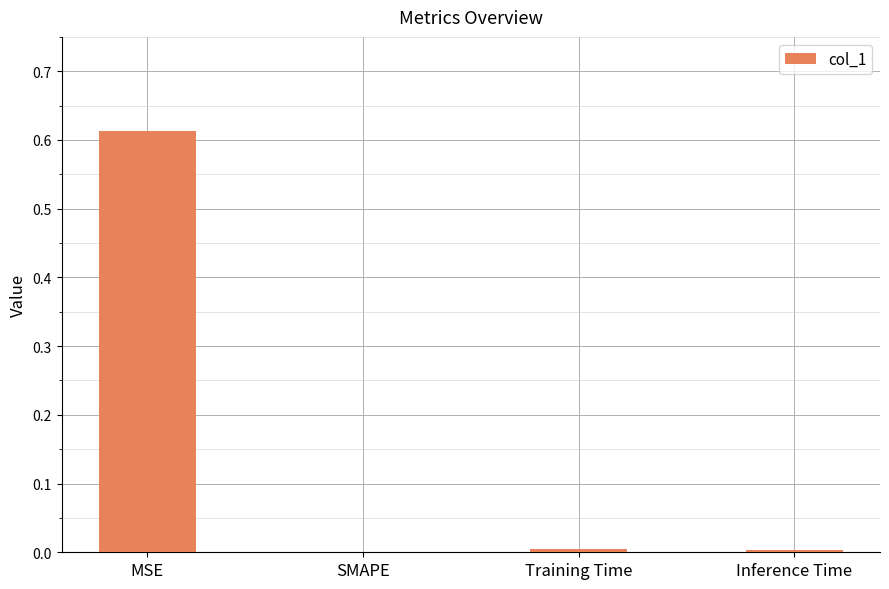

Which has a higher value, SMAPE or MSE?

MSE